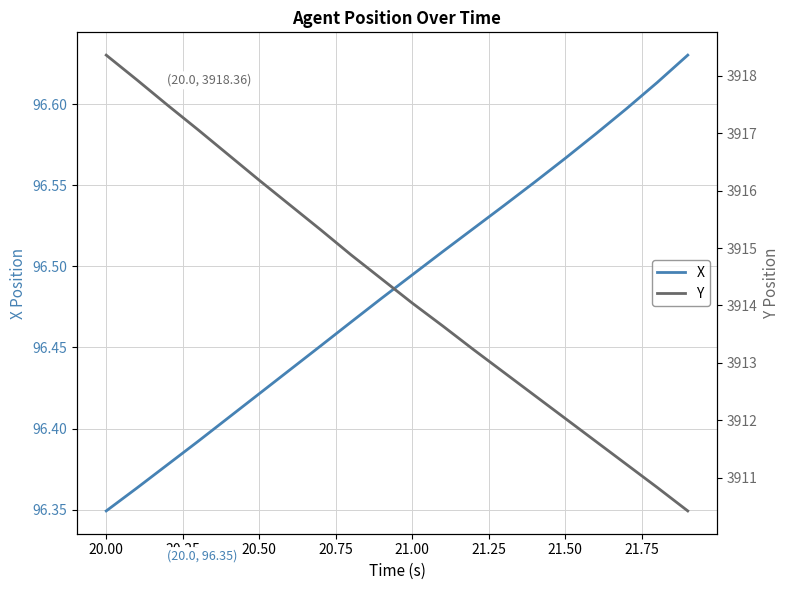

True or false: X has more than 0 points higher than both neighbors.

False